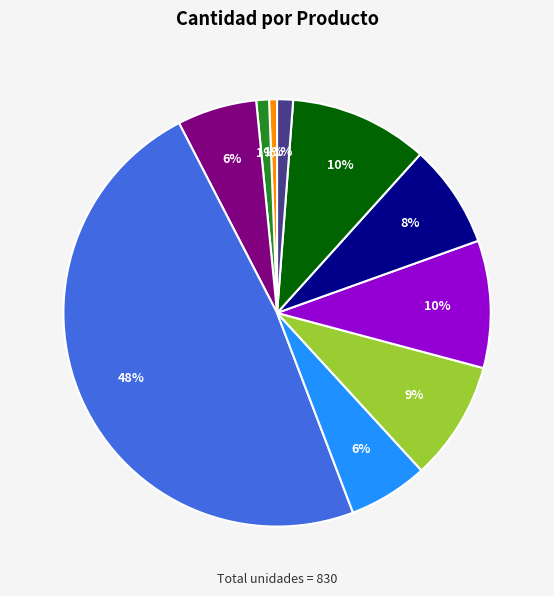

Does any single category account for the majority?

No